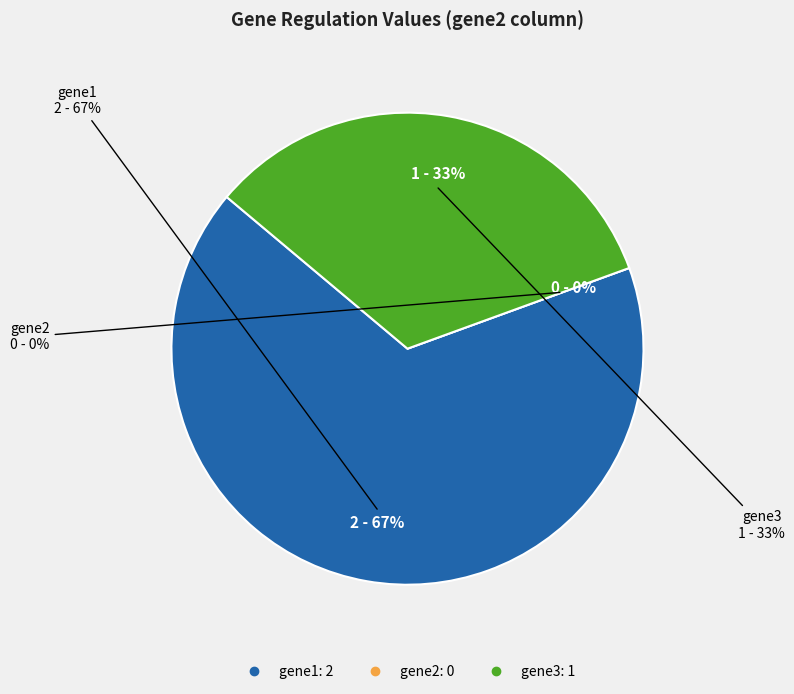

What percentage is the gene1 slice, to the nearest percent?

67%